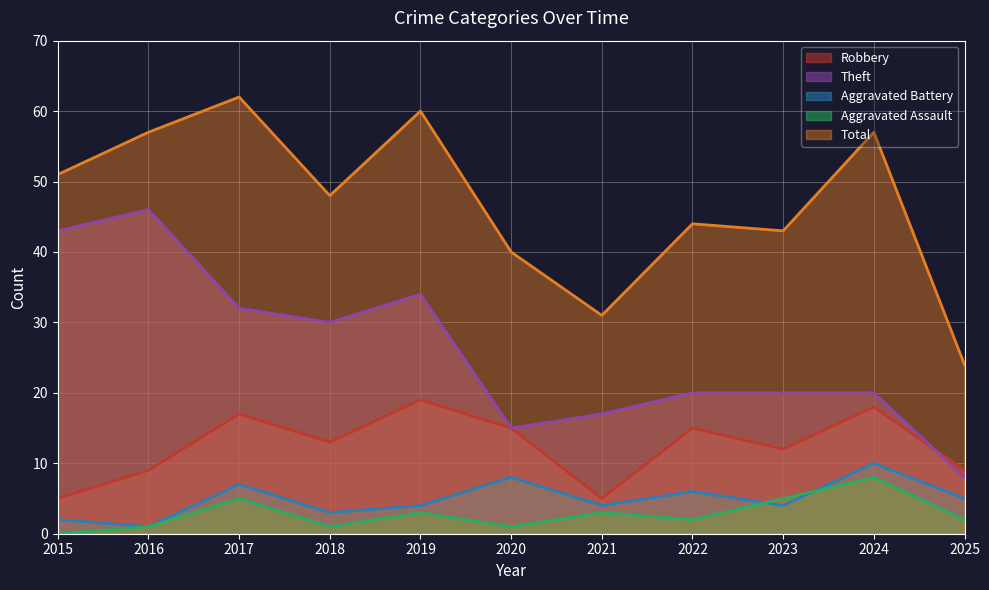

Rank the categories by Robbery value from lowest to highest.

2015, 2021, 2016, 2025, 2023, 2018, 2020, 2022, 2017, 2024, 2019